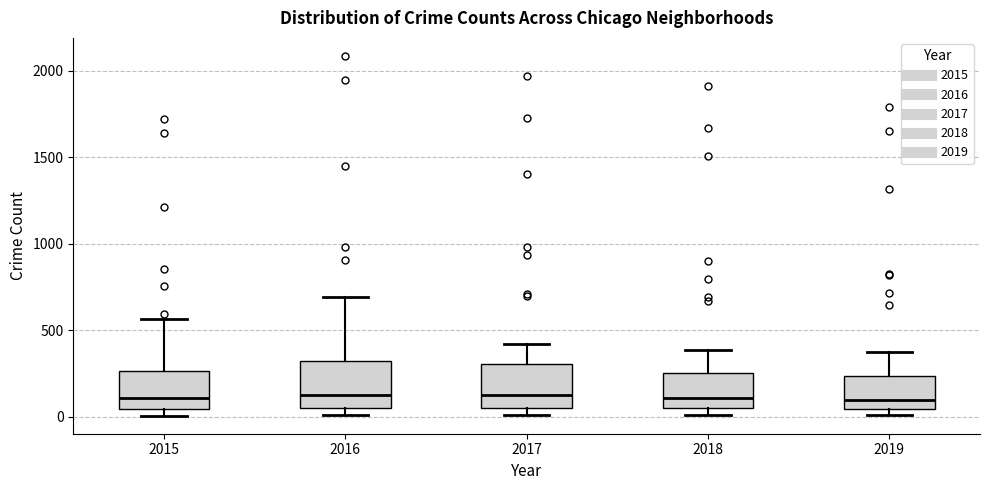

Where does the median line of the box at x = 2017 sit on the y-axis? The values are not printed on the chart, so give them approximately, as read against the axis.

100